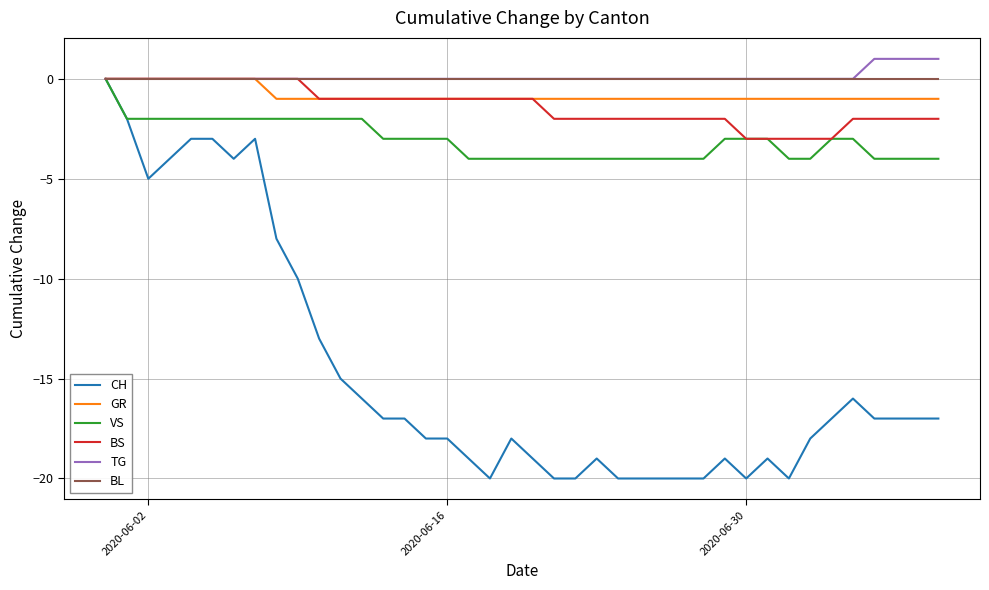

How many values in CH are below zero?

39